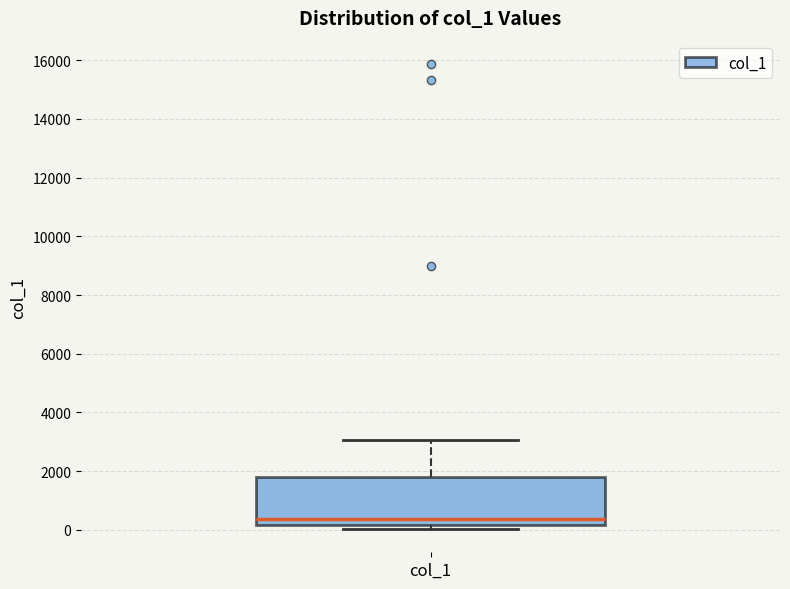

Transcribe this box plot: give where the median line is, the range the box spans, and where the two whiskers end, as read against the y-axis. The values are not printed on the chart, so give them approximately, as read against the axis.

median 400, box 200 to 1800, whiskers 0 to 3000